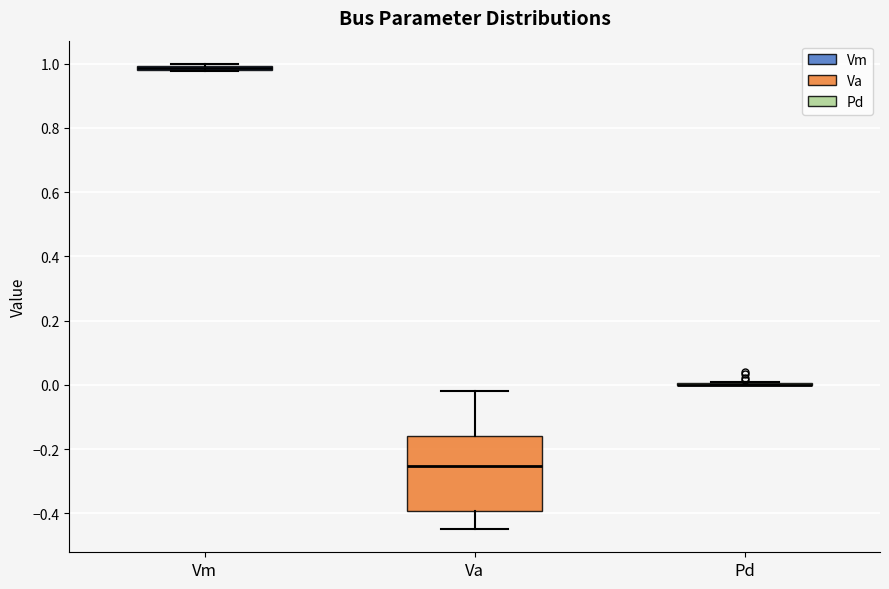

Where is the upper edge of the box for Vm on the y-axis? The values are not printed on the chart, so give them approximately, as read against the axis.

1.00